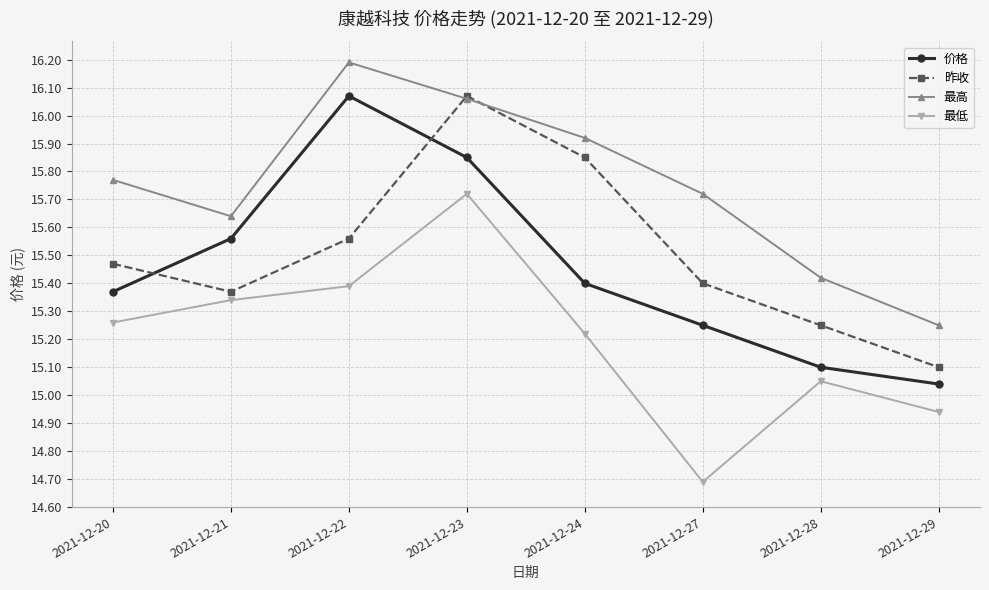

List the labels in order of 最低 value, smallest first.

2021-12-27, 2021-12-29, 2021-12-28, 2021-12-24, 2021-12-20, 2021-12-21, 2021-12-22, 2021-12-23